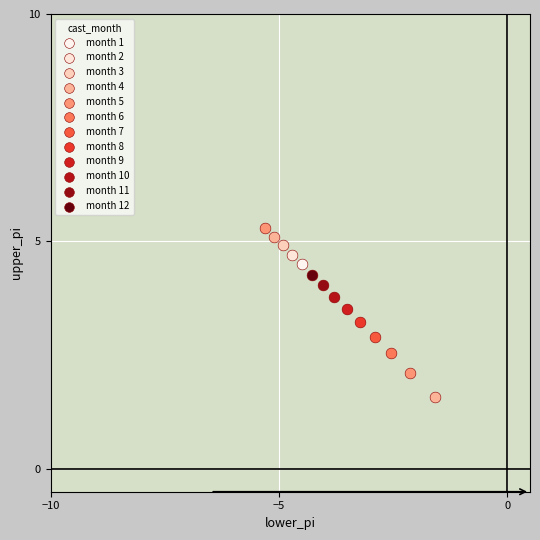

What are all the series names shown in the legend?

month 1, month 2, month 3, month 4, month 5, month 6, month 7, month 8, month 9, month 10, month 11, month 12